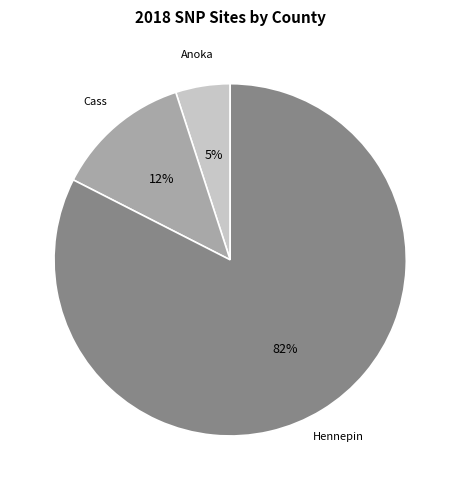

Between Hennepin and Anoka, which is larger?

Hennepin